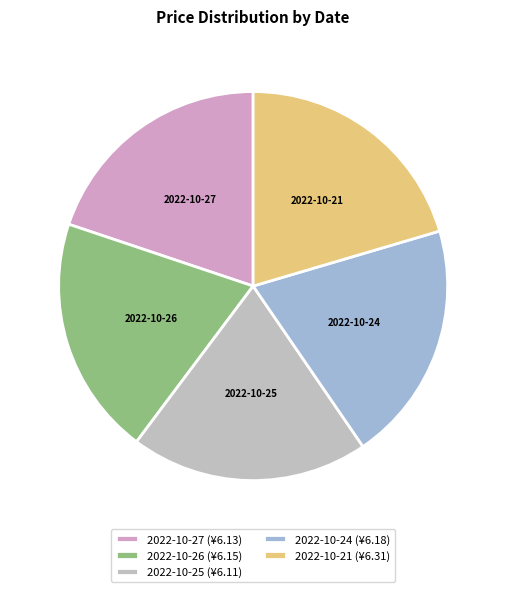

Rank the categories by value from lowest to highest.

2022-10-25, 2022-10-27, 2022-10-26, 2022-10-24, 2022-10-21